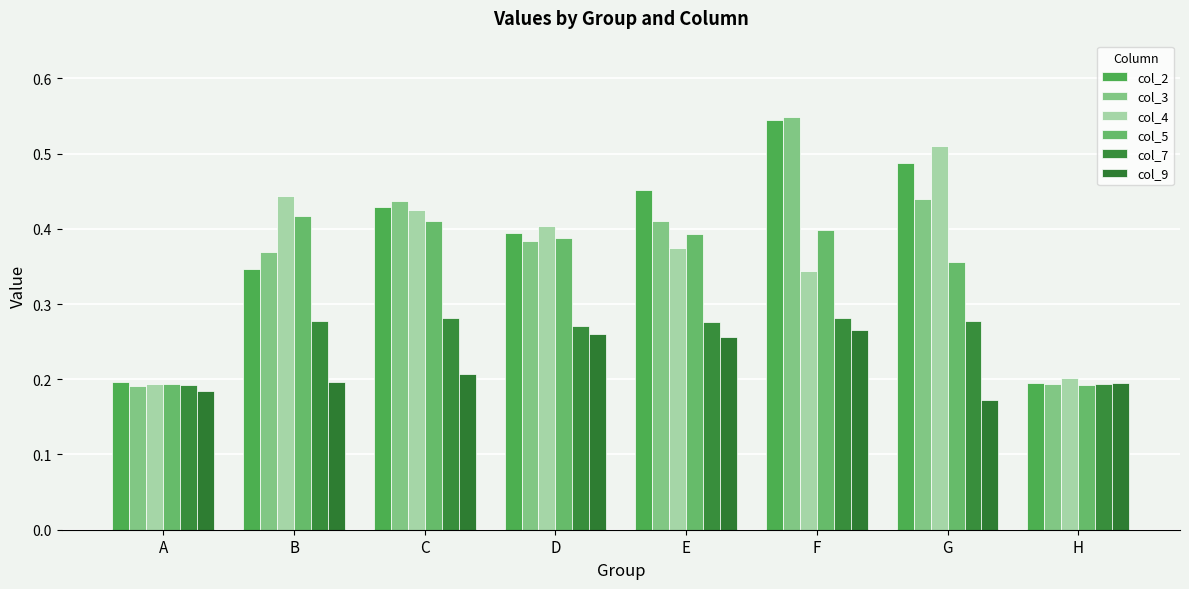

What is the value of the col_7 bar at the 4th from the left?

0.3